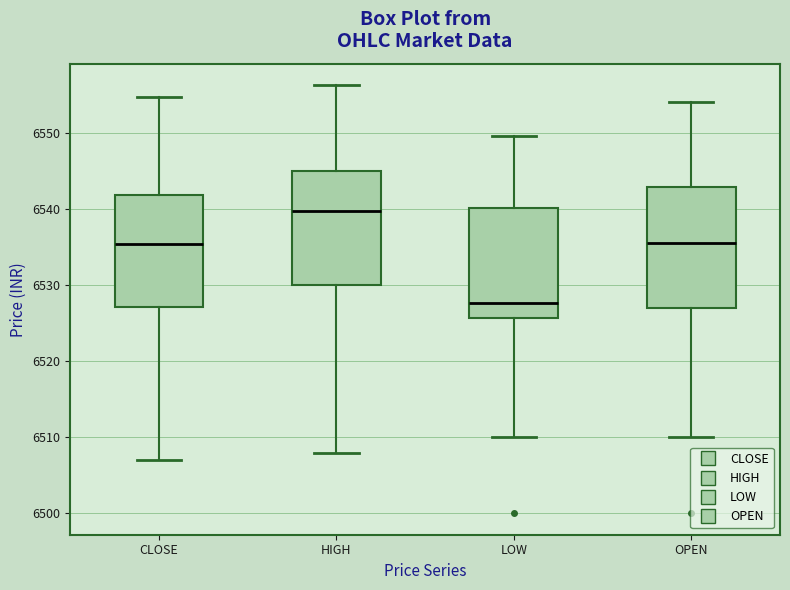

Reading left to right, read every box against the y-axis: the position of its median line, the range the box covers, and the ends of its whiskers. The values are not printed on the chart, so give them approximately, as read against the axis.

CLOSE: median 6535, box 6527 to 6542, whiskers 6507 to 6555
HIGH: median 6540, box 6530 to 6545, whiskers 6508 to 6556
LOW: median 6528, box 6526 to 6540, whiskers 6510 to 6550
OPEN: median 6536, box 6527 to 6543, whiskers 6510 to 6554